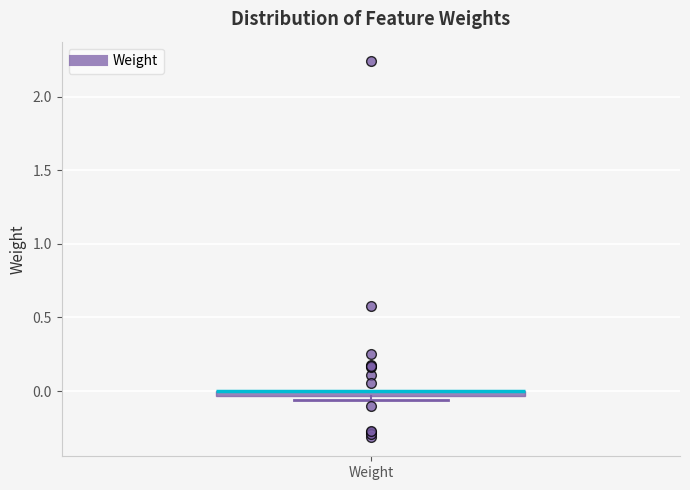

Where is the lower edge of the box for Weight on the y-axis? The values are not printed on the chart, so give them approximately, as read against the axis.

-0.05